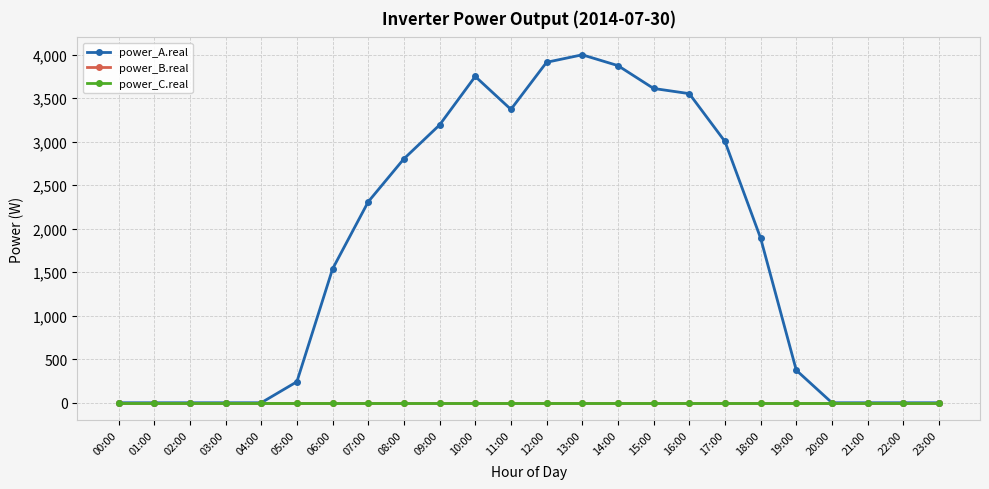

True or false: power_B.real and power_A.real cross at least once.

False